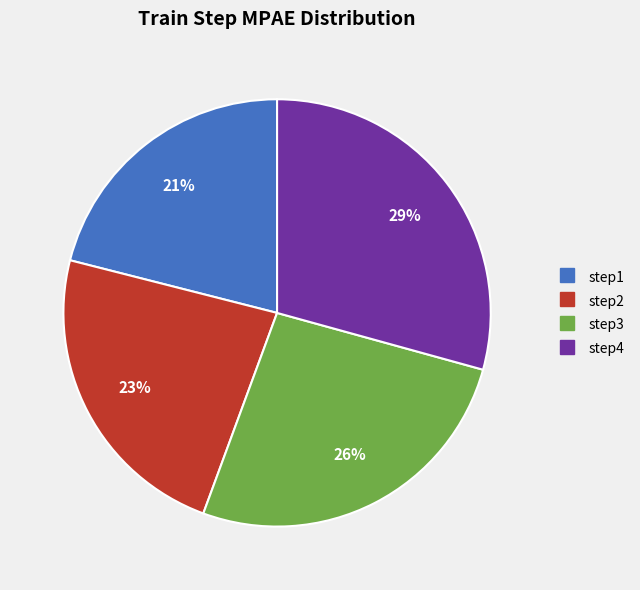

What is the smallest slice in the pie chart?

step1